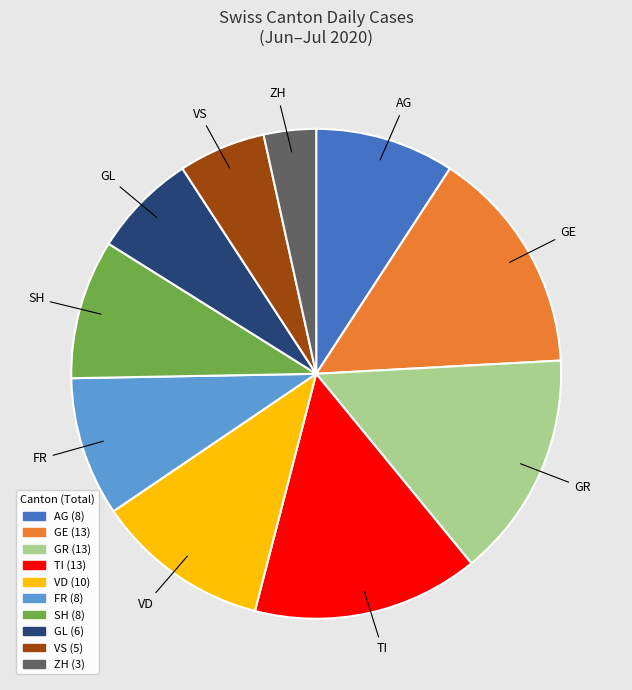

Is there a majority slice in this chart?

No